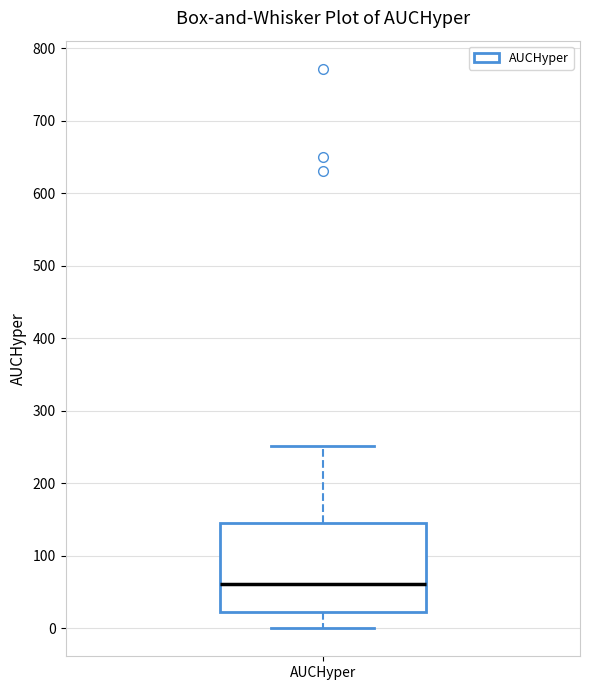

Where is the upper edge of the box for AUCHyper on the y-axis? The values are not printed on the chart, so give them approximately, as read against the axis.

150